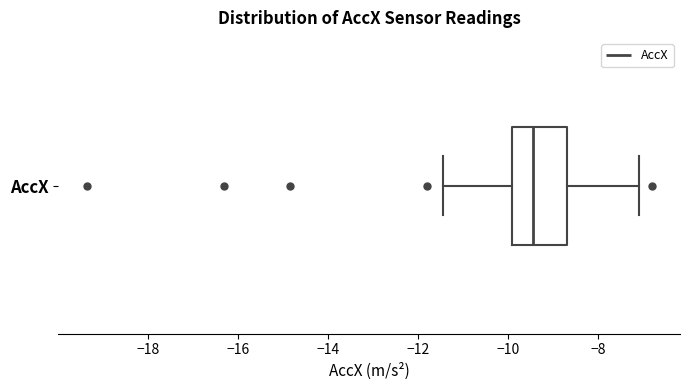

Read this box plot against the x-axis: the position of the median line, the range covered by the box, and the ends of both whiskers. The values are not printed on the chart, so give them approximately, as read against the axis.

median -9.4, box -9.8 to -8.6, whiskers -11.4 to -7.0